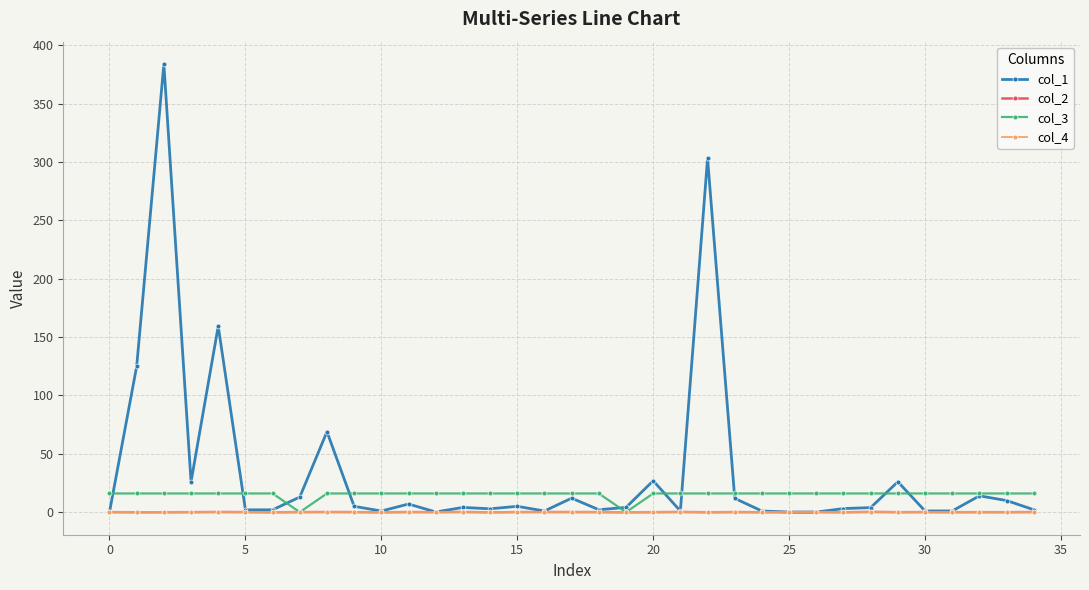

What is the greatest value displayed?

383.9